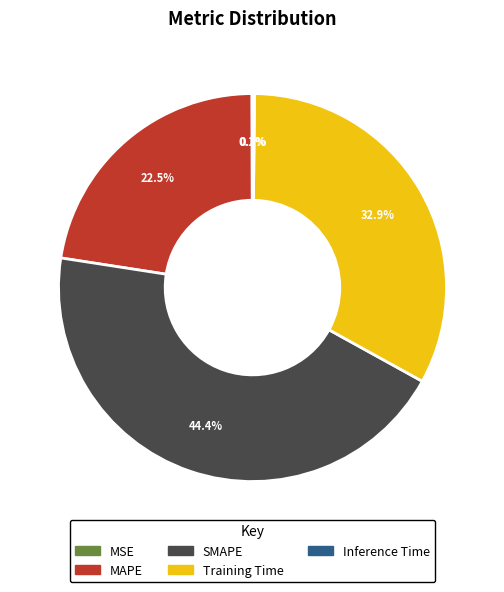

Is it true that SMAPE is 44% of the pie?

True